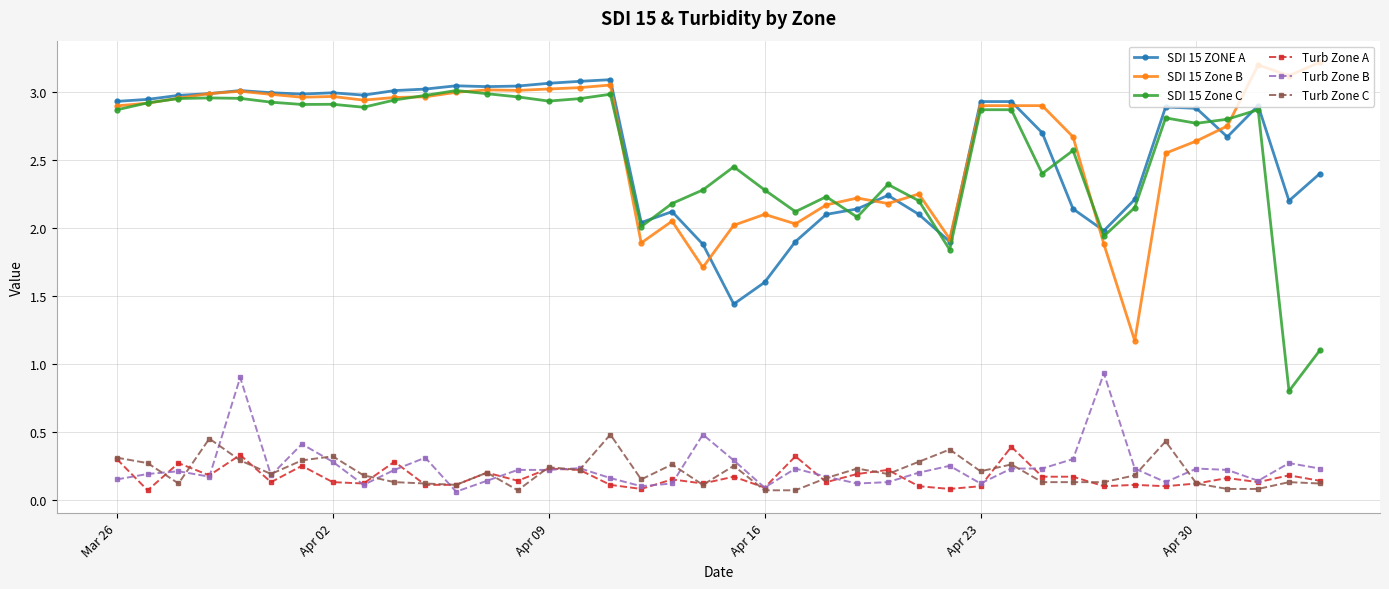

True or false: SDI 15 ZONE A has more than 0 interior local peaks.

True